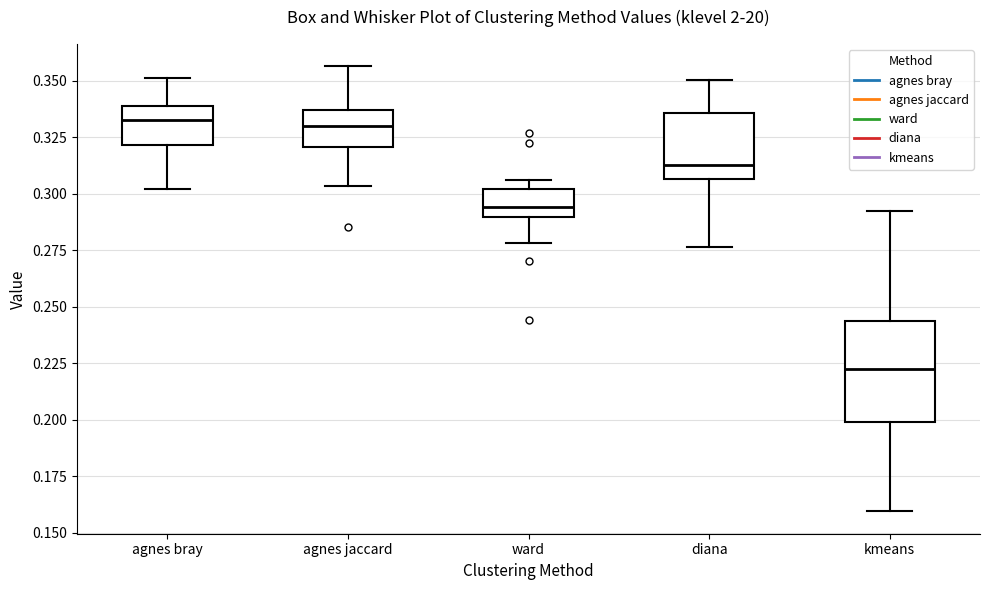

Where is the upper edge of the box for ward on the y-axis? The values are not printed on the chart, so give them approximately, as read against the axis.

0.300